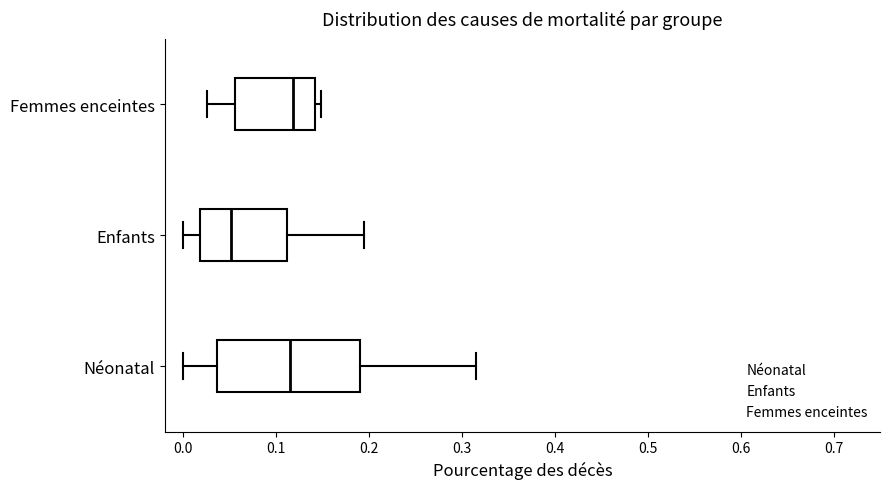

Reading bottom to top, transcribe this box plot: for each box, give where its median line is, the range the box spans, and where its two whiskers end, as read against the x-axis. The values are not printed on the chart, so give them approximately, as read against the axis.

Néonatal: median 0.11, box 0.04 to 0.19, whiskers 0.00 to 0.32
Enfants: median 0.05, box 0.02 to 0.11, whiskers 0.00 to 0.19
Femmes enceintes: median 0.12, box 0.06 to 0.14, whiskers 0.03 to 0.15